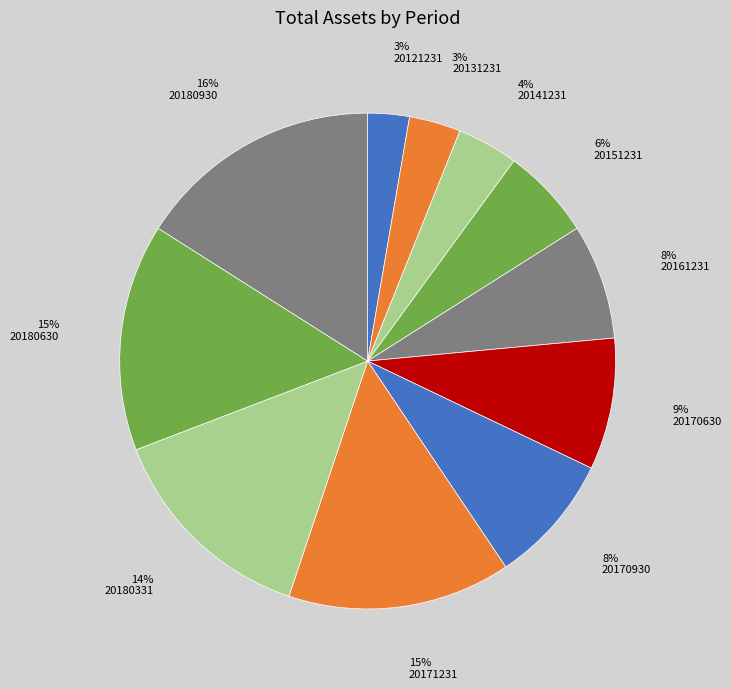

Does any single category account for the majority?

No